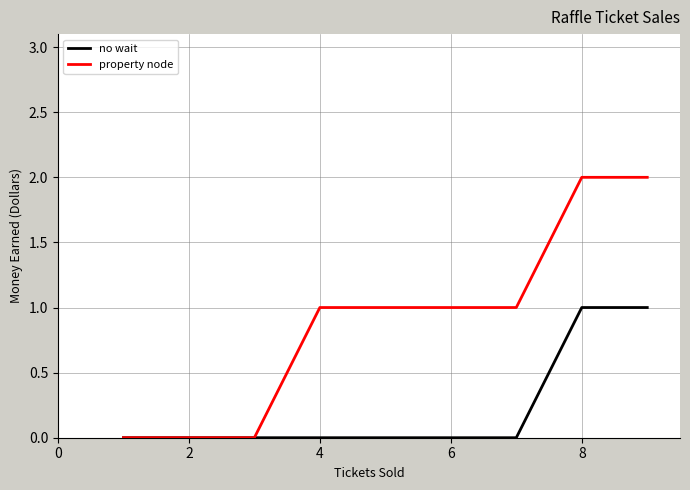

Which series has the largest range (max minus min)?

property node